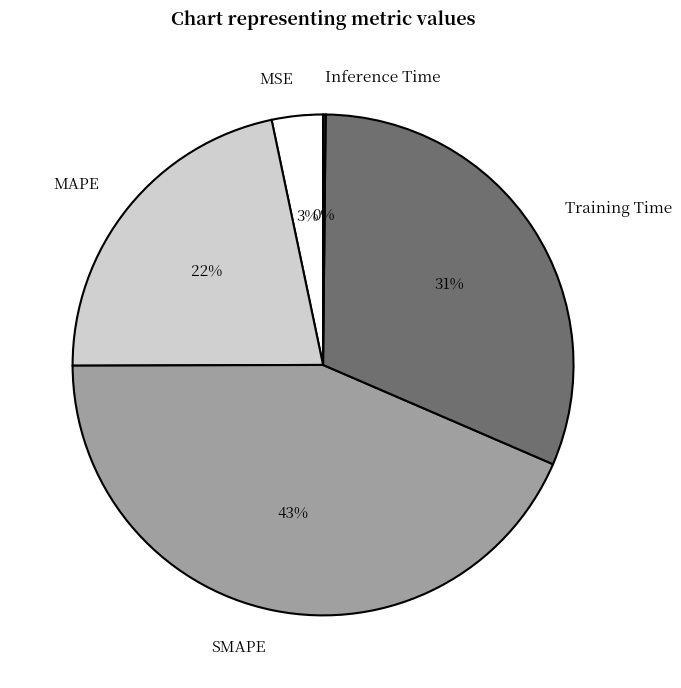

To the nearest percent, what is the difference between the largest and smallest slice percentages?

43%